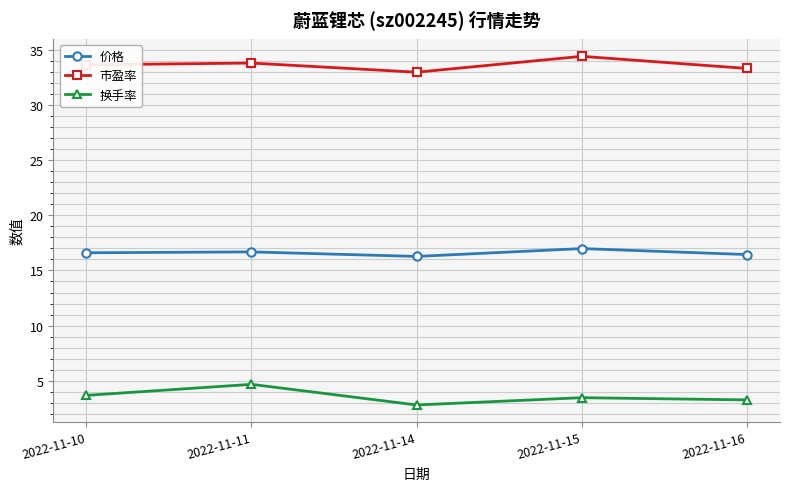

How many 换手率 values are between 3 and 4?

3